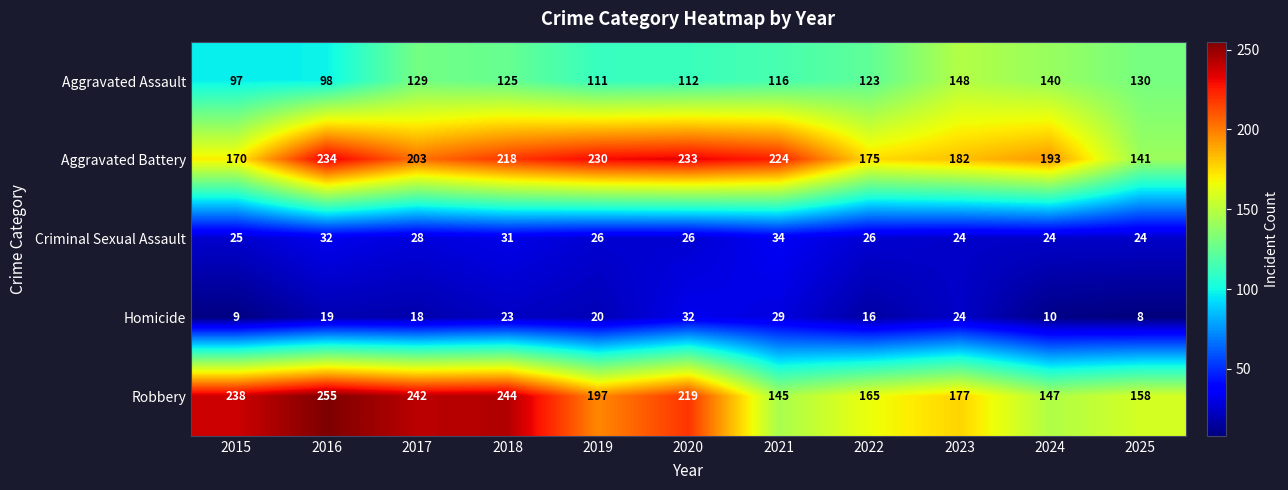

What value does the Robbery series have at 2022, to the nearest 5?

165